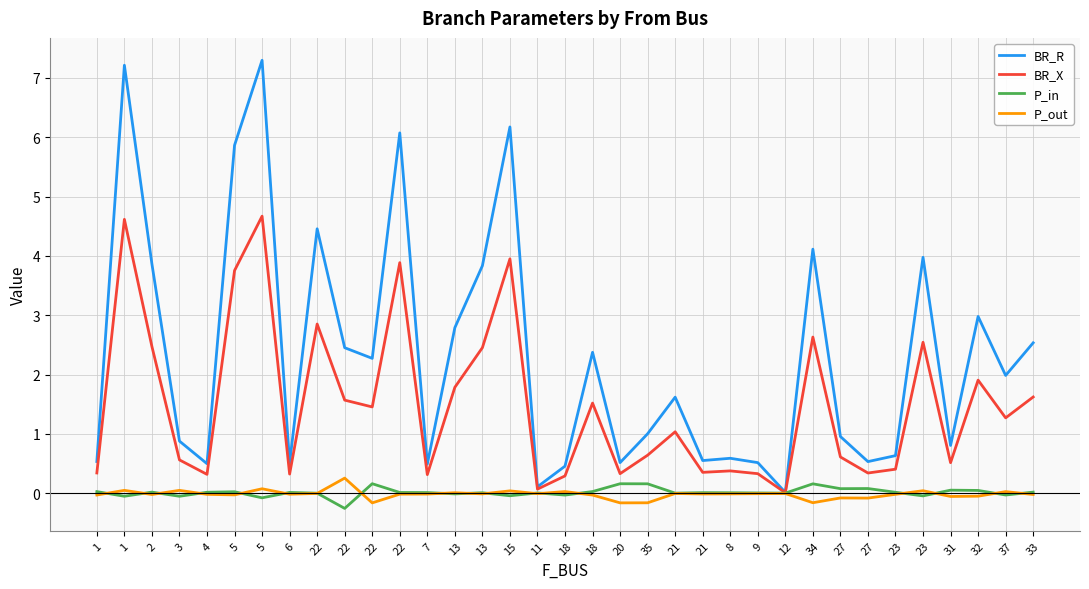

What are all the series names shown in the legend?

BR_R, BR_X, P_in, P_out